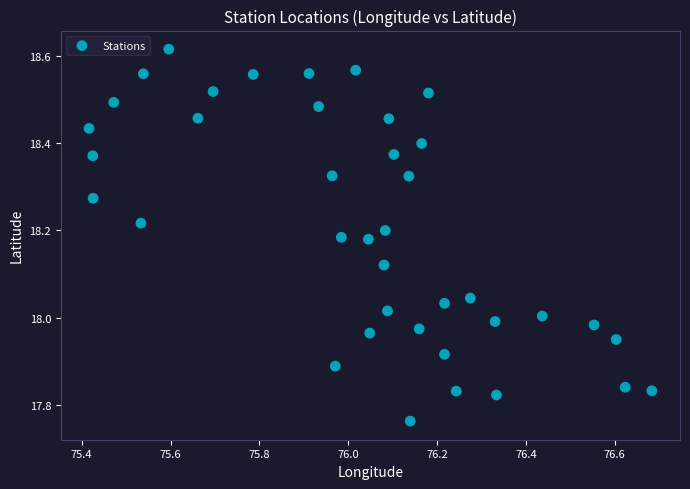

What is the range of X values (max minus min)?

1.3